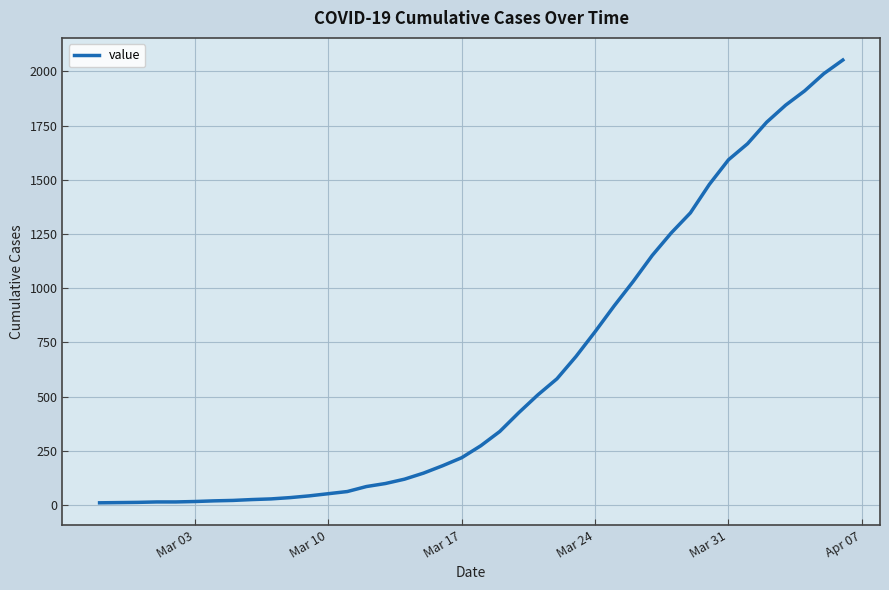

What is the difference between the maximum and minimum values?

2042